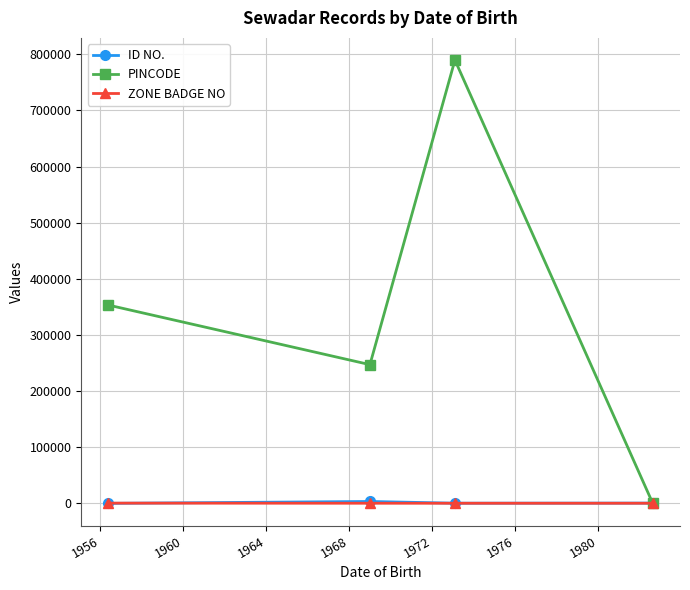

What is the maximum value shown in the chart?

789654